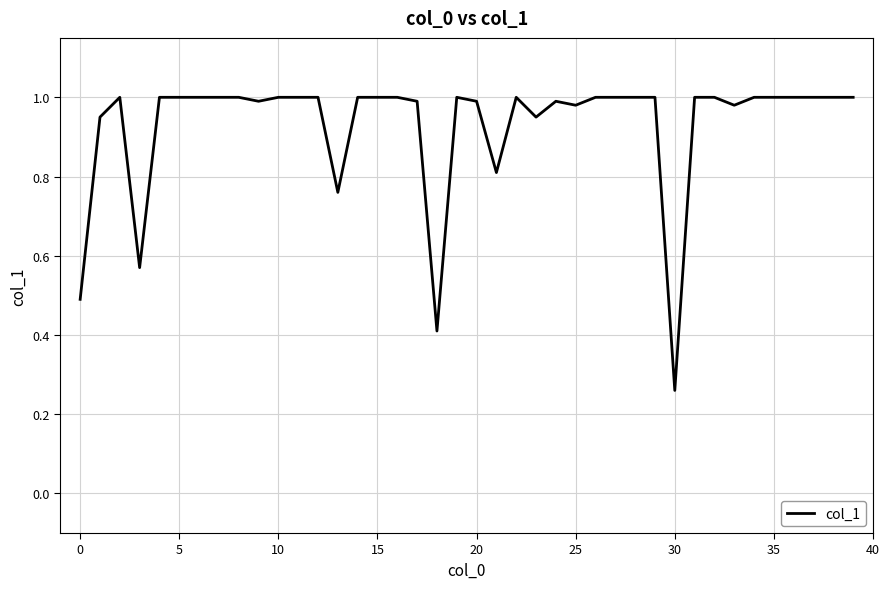

Does the chart have visible grid lines?

Yes